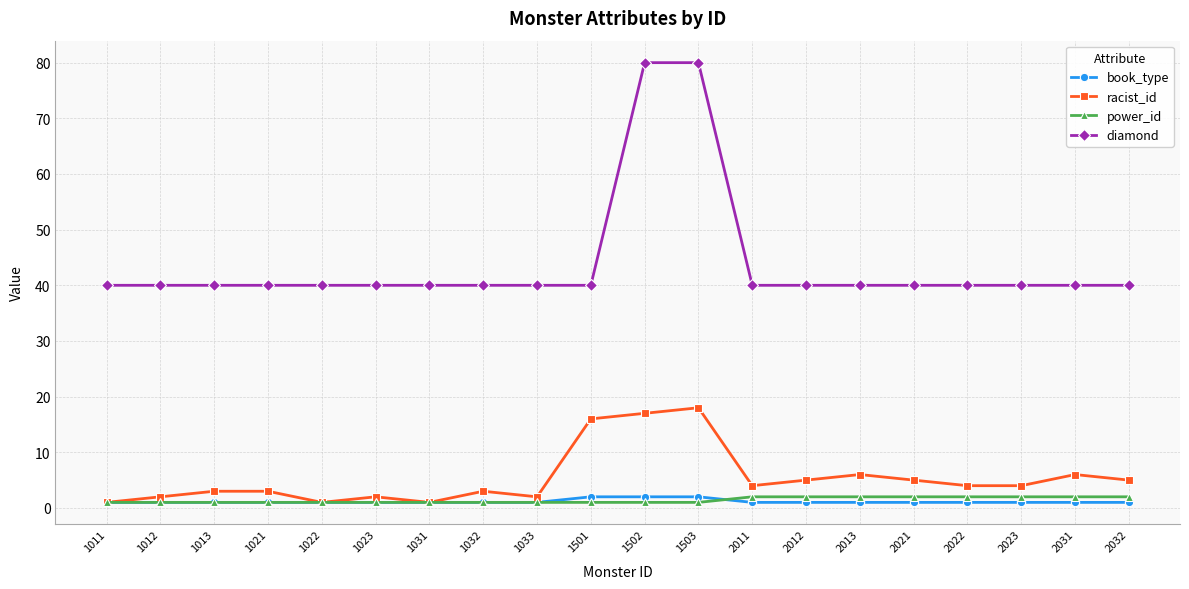

Which series has the widest spread of values?

diamond